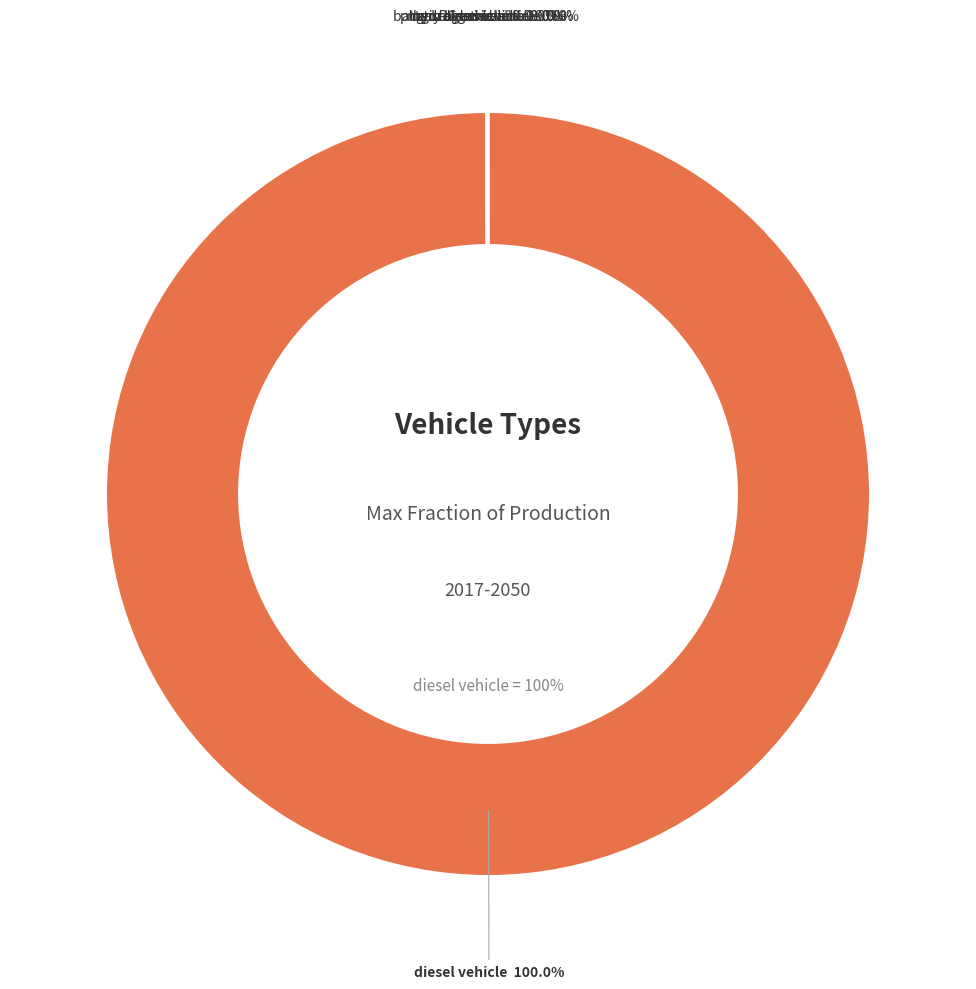

Count the number of slices in the pie.

7